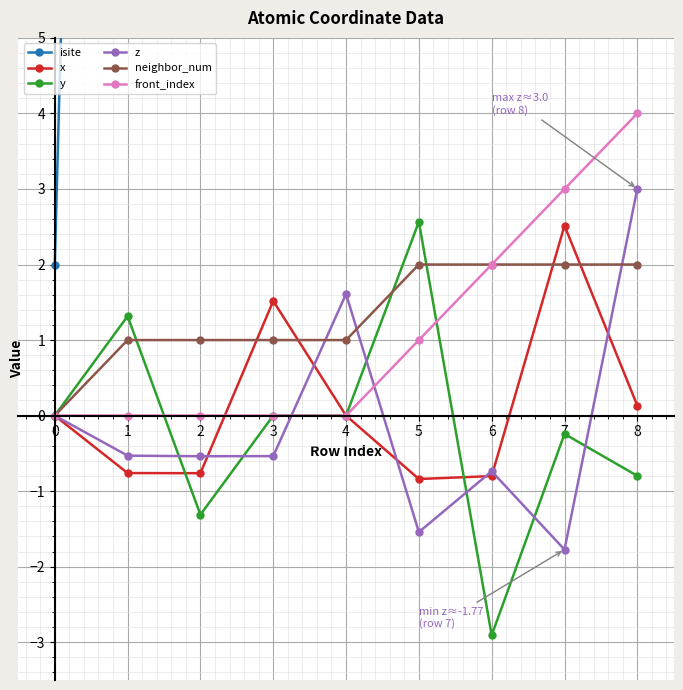

What is the highest value of the x series?

2.5